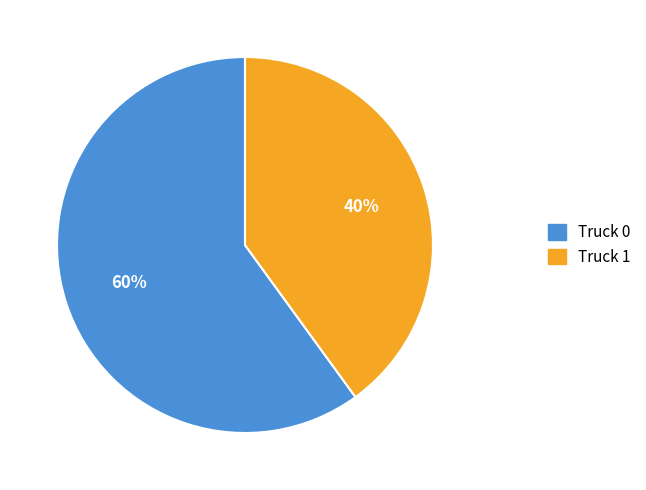

Does Truck 0 represent more than half of the total?

Yes